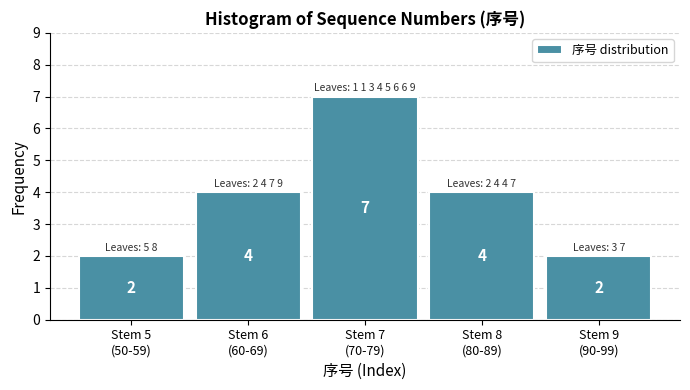

Reading left to right, what are all the values shown in this chart?

2	4	7	4	2